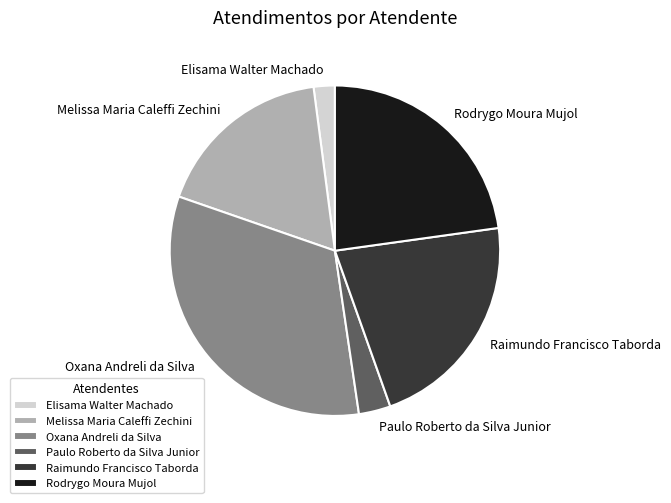

Rank the categories by value from highest to lowest.

Oxana Andreli da Silva, Rodrygo Moura Mujol, Raimundo Francisco Taborda, Melissa Maria Caleffi Zechini, Paulo Roberto da Silva Junior, Elisama Walter Machado